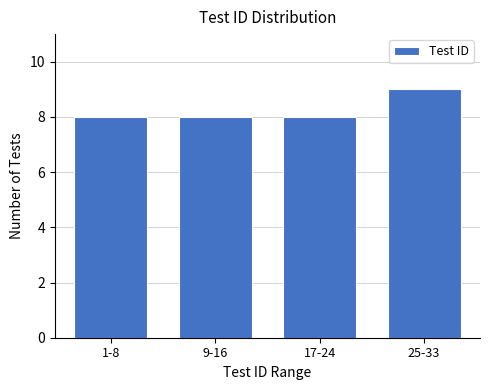

Reading left to right, what are all the values shown in this chart?

8	8	8	9